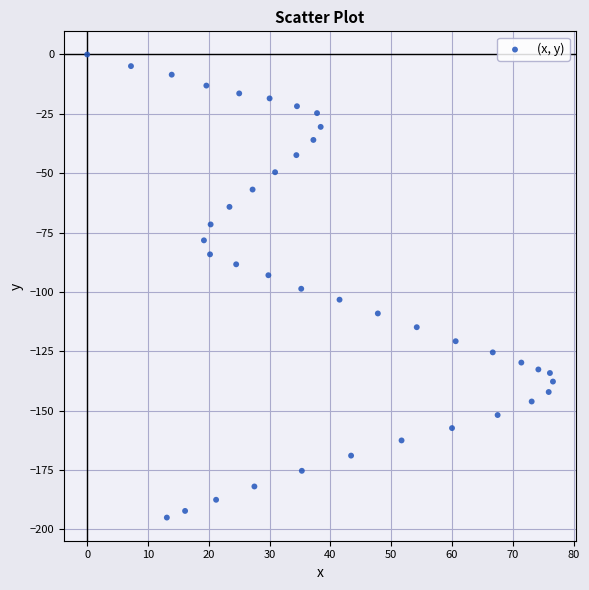

What is the range of Y values (max minus min)?

195.1